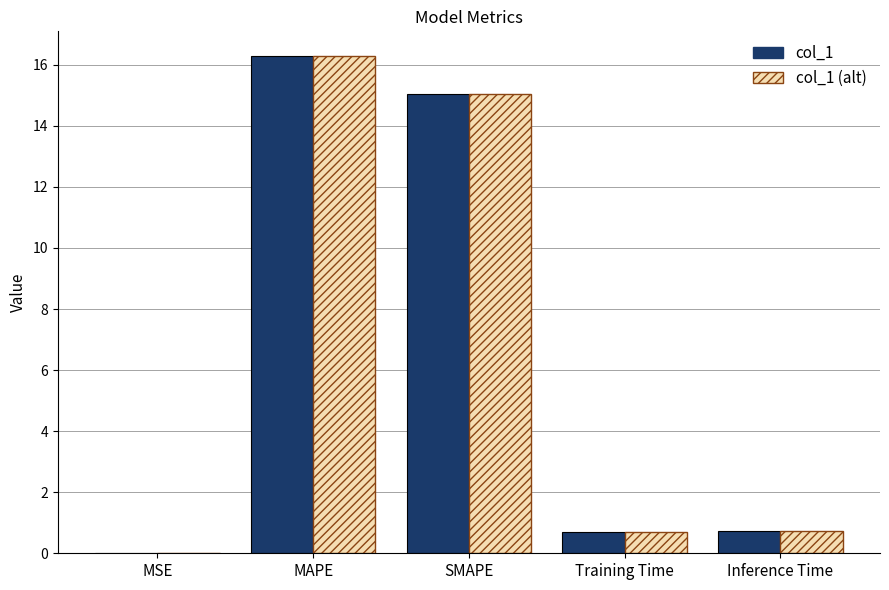

Which category has the highest value in the col_1 series?

MAPE